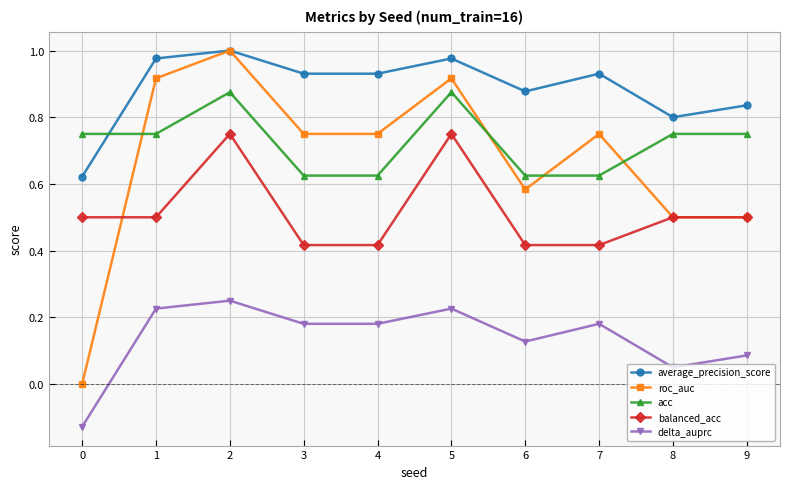

The value of roc_auc at 9 is 0.5. True or false?

True